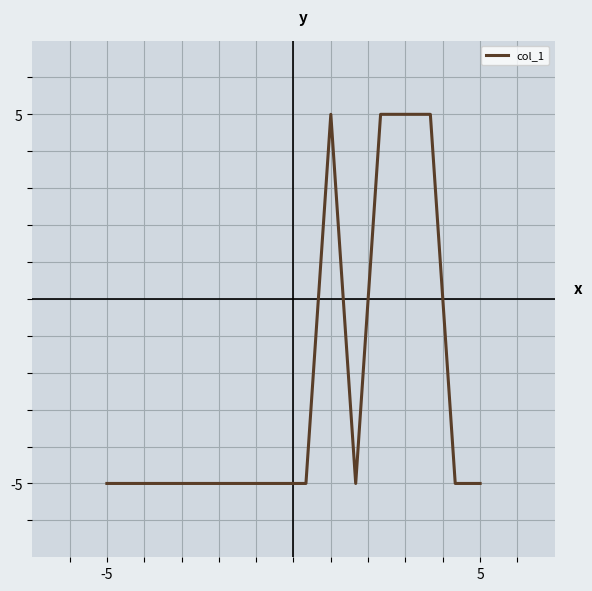

What is the difference between the maximum and minimum values?

10